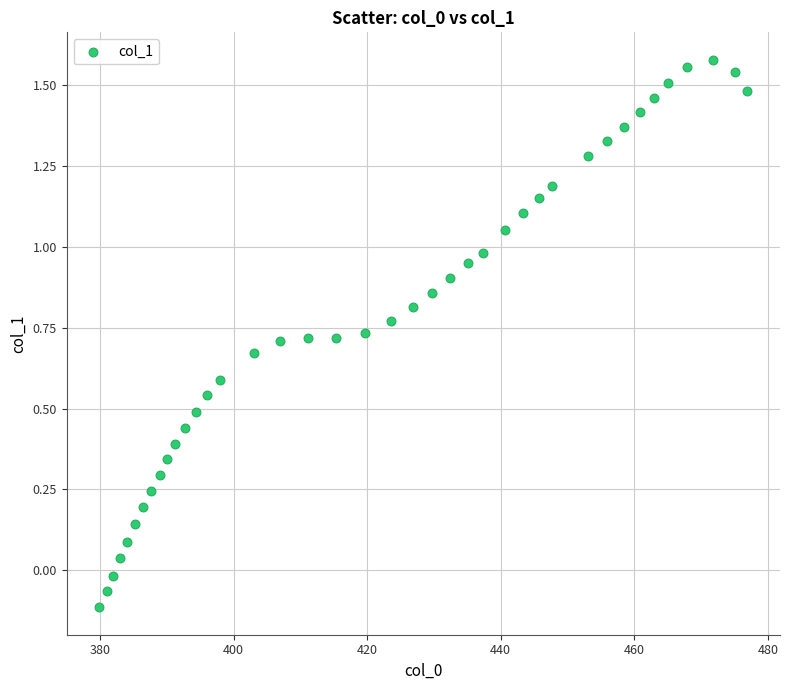

What is the range of Y values (max minus min)?

1.7